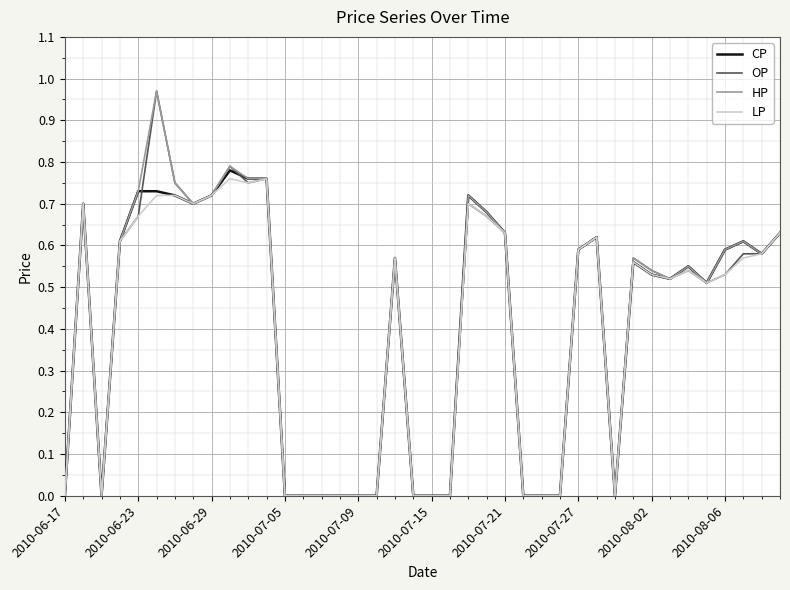

How many lines are shown in the chart?

4